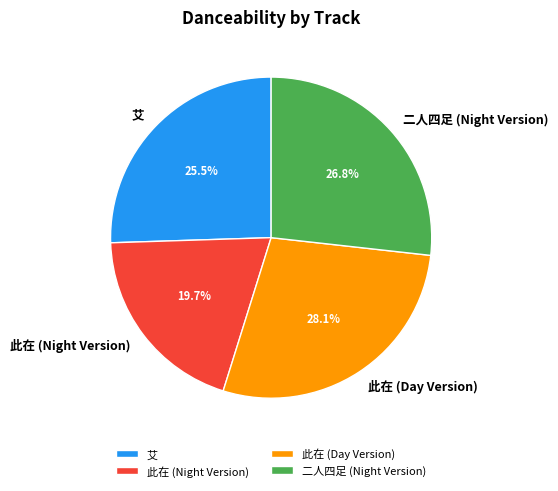

Which has a higher value, 此在 (Day Version) or 此在 (Night Version)?

此在 (Day Version)